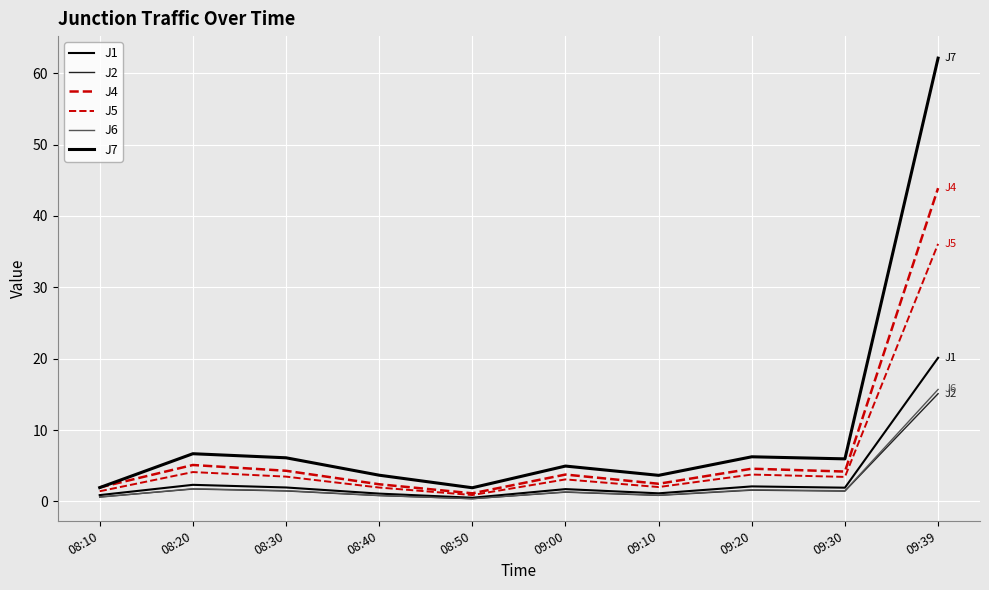

Reading left to right, transcribe all the data shown in this chart.

J1: 08:10=0.9	08:20=2.3	08:30=1.9	08:40=1.1	08:50=0.5	09:00=1.7	09:10=1.1	09:20=2.1	09:30=1.9	09:39=20.1
J2: 08:10=0.6	08:20=1.7	08:30=1.5	08:40=0.8	08:50=0.4	09:00=1.3	09:10=0.8	09:20=1.6	09:30=1.4	09:39=15.1
J4: 08:10=2.0	08:20=5.1	08:30=4.3	08:40=2.4	08:50=1.1	09:00=3.8	09:10=2.5	09:20=4.6	09:30=4.2	09:39=43.9
J5: 08:10=1.4	08:20=4.1	08:30=3.5	08:40=1.9	08:50=0.9	09:00=3.1	09:10=2.0	09:20=3.8	09:30=3.4	09:39=36.1
J6: 08:10=0.6	08:20=1.8	08:30=1.5	08:40=0.8	08:50=0.4	09:00=1.3	09:10=0.9	09:20=1.6	09:30=1.5	09:39=15.7
J7: 08:10=1.9	08:20=6.7	08:30=6.1	08:40=3.7	08:50=1.9	09:00=5.0	09:10=3.6	09:20=6.2	09:30=6.0	09:39=62.1